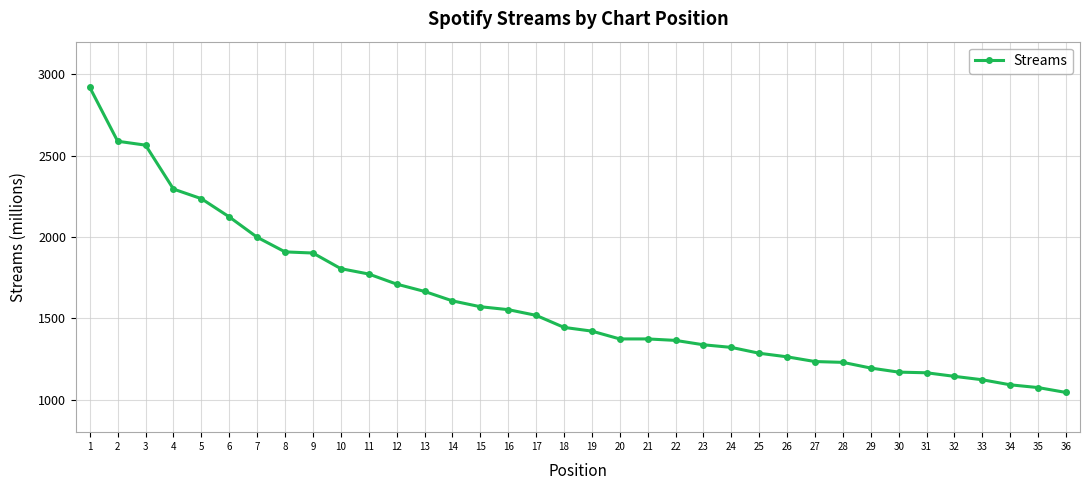

Is this an area chart (filled region under the line)?

No